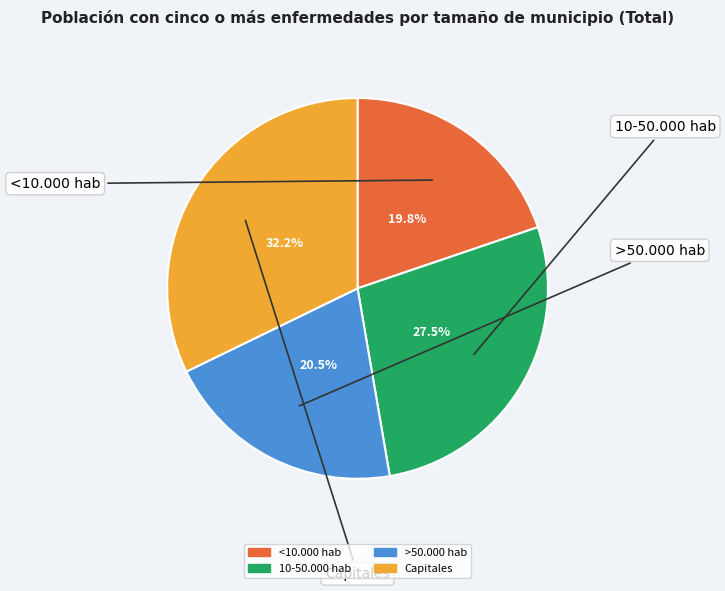

Does any single category account for the majority?

No